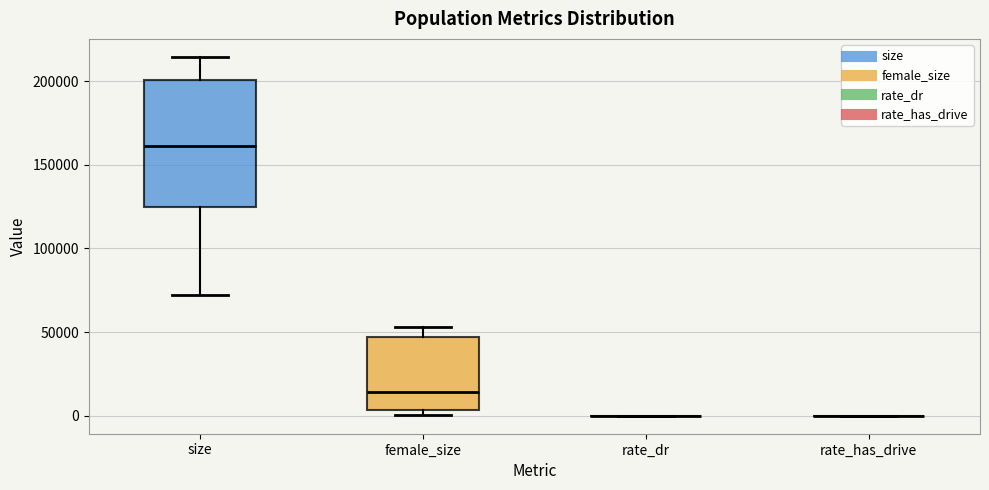

Reading left to right, read every box against the y-axis: the position of its median line, the range the box covers, and the ends of its whiskers. The values are not printed on the chart, so give them approximately, as read against the axis.

size: median 160000, box 125000 to 200000, whiskers 70000 to 215000
female_size: median 15000, box 5000 to 45000, whiskers 0 to 55000
rate_dr: box collapsed to a line at 0, whiskers 0 to 0
rate_has_drive: box collapsed to a line at 0, whiskers 0 to 0